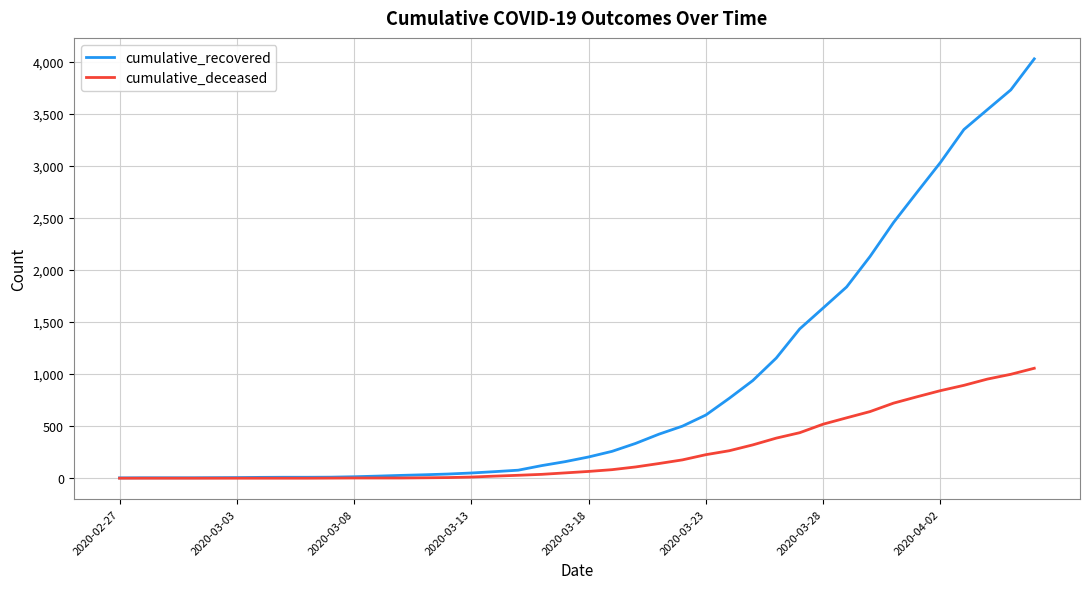

Which series has the largest total across all categories?

cumulative_recovered